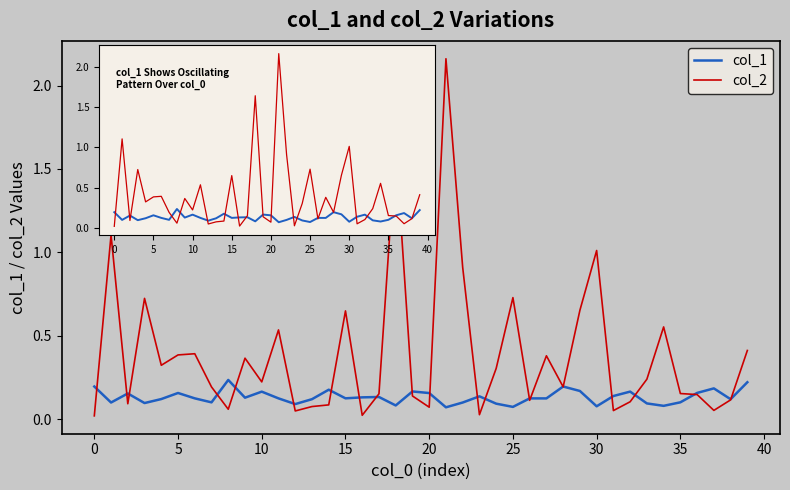

What is the label of the 4th point from the right?

36